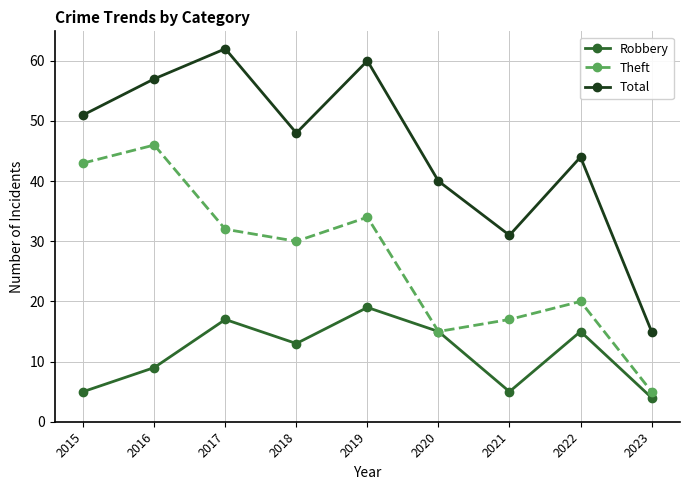

What is the greatest value displayed?

62